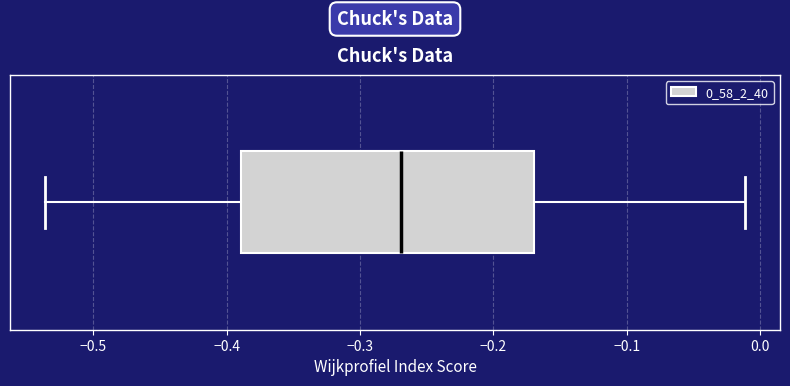

Where is the right edge of the box on the x-axis? The values are not printed on the chart, so give them approximately, as read against the axis.

-0.17